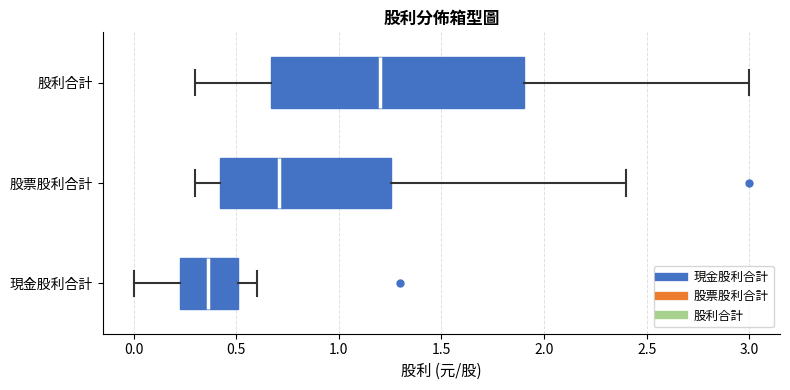

Where does the right whisker of the box for 股票股利合計 end on the x-axis? The values are not printed on the chart, so give them approximately, as read against the axis.

2.40